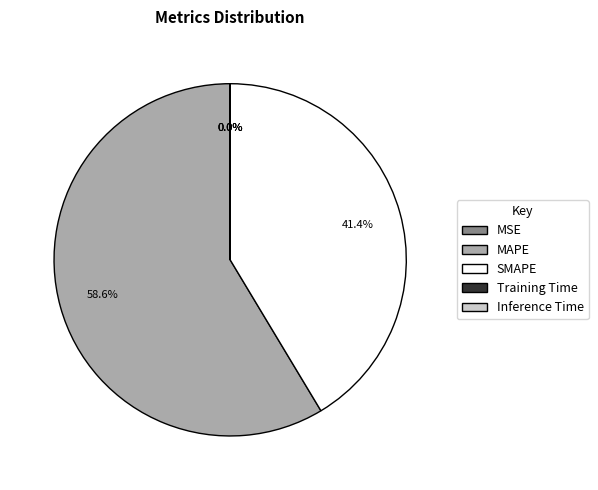

Which category has the biggest portion of the pie?

MAPE